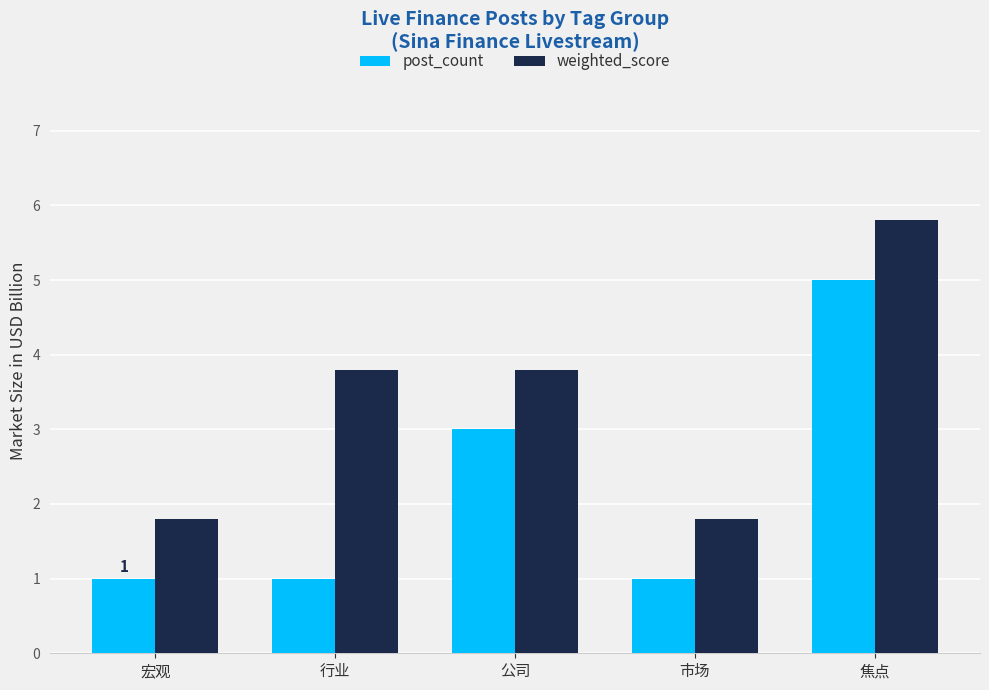

True or false: weighted_score has a value of 1.2 at 宏观.

False